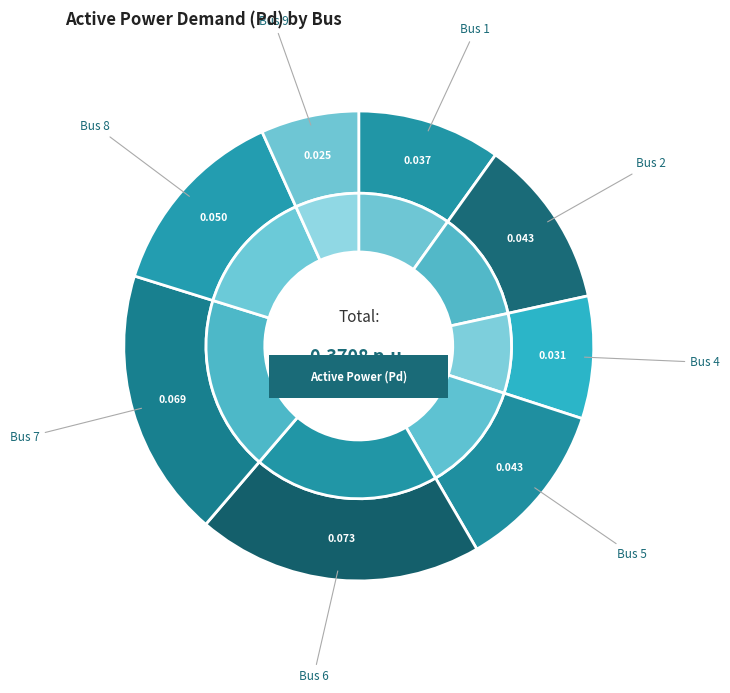

Is it true that 7 is 9% of the pie?

False